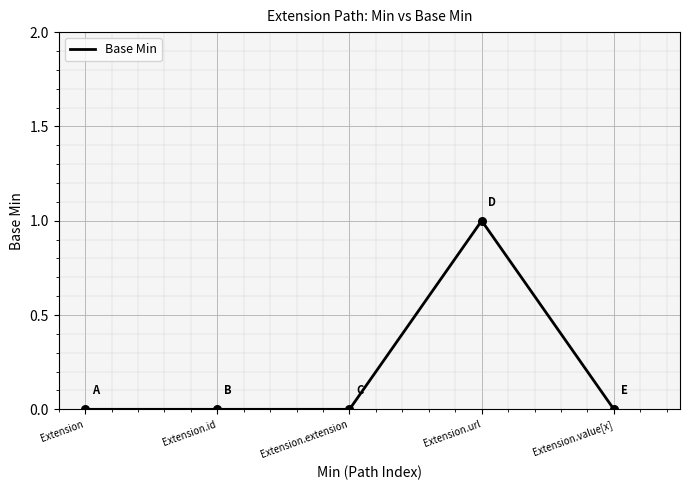

What is the change in value from Extension to Extension.url?

+1